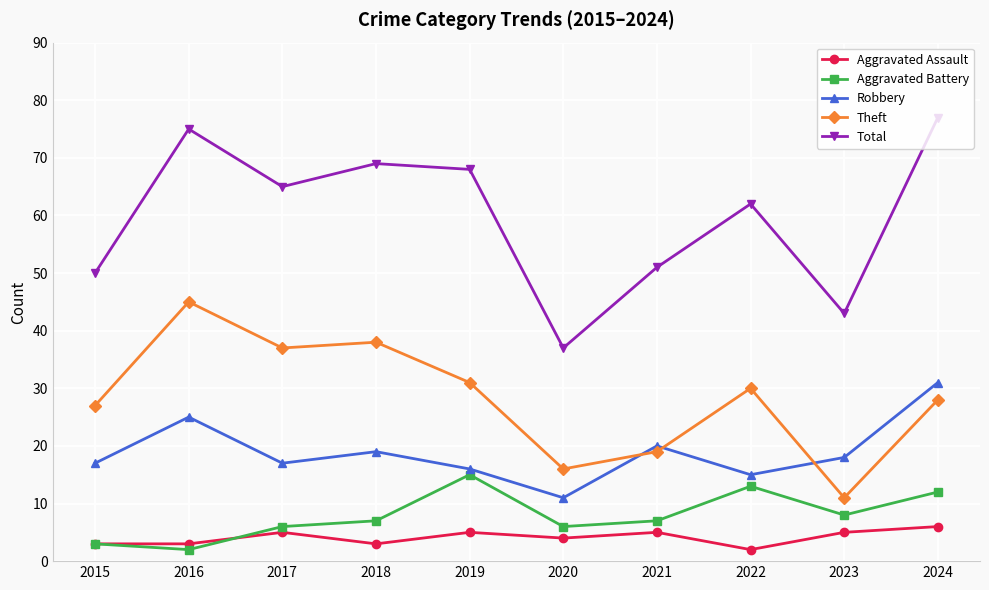

True or false: Aggravated Battery has more than 1 interior local peaks.

True